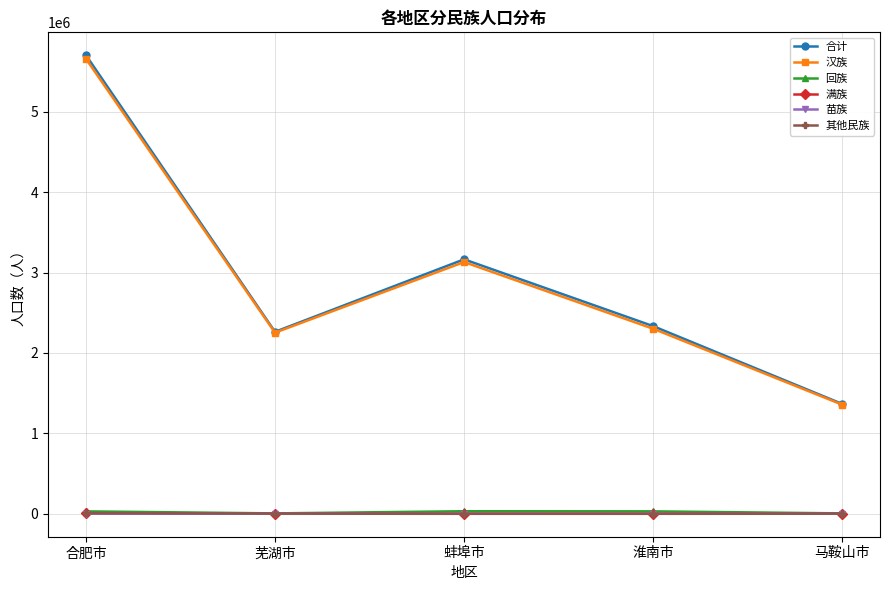

Count the number of categories in the chart.

5